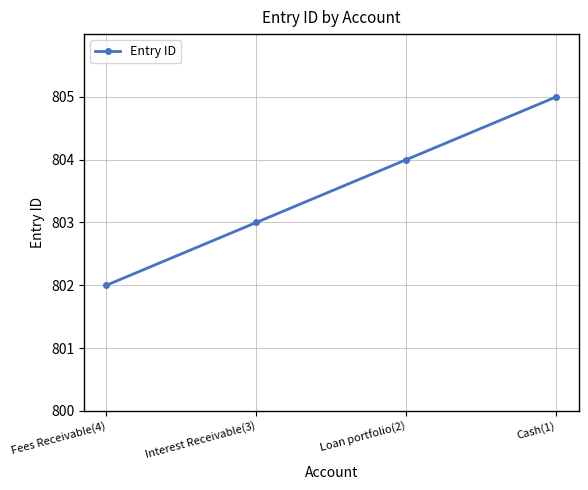

How many categories are shown in the chart?

4